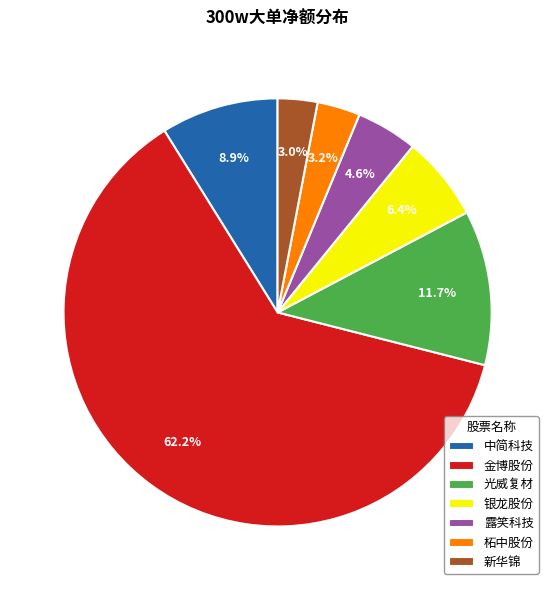

The 新华锦 slice represents 3% of the pie. True or false?

True